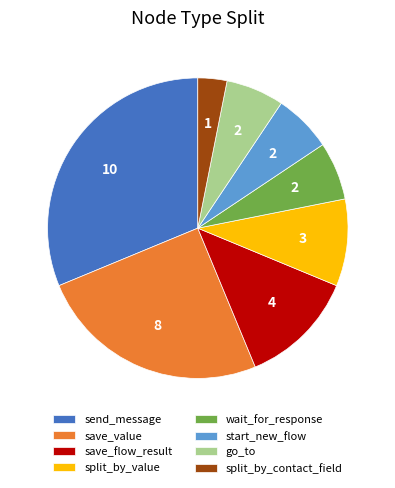

Between save_flow_result and split_by_contact_field, which is larger?

save_flow_result